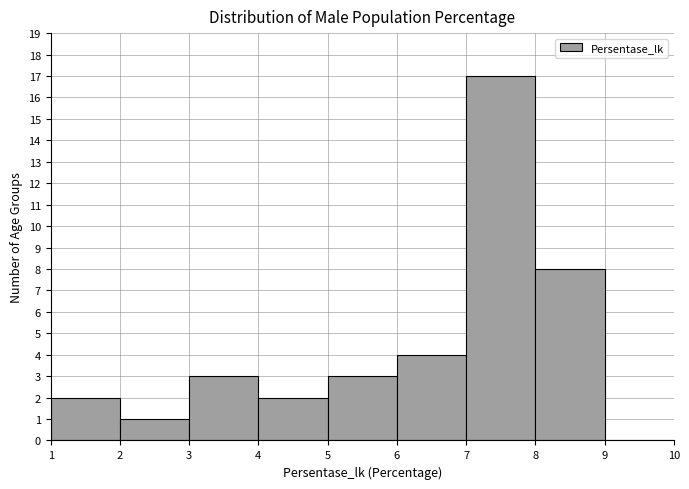

How tall is the bar that spans 2 to 3 on the x-axis? The values are not printed on the chart, so give them approximately, as read against the axis.

1